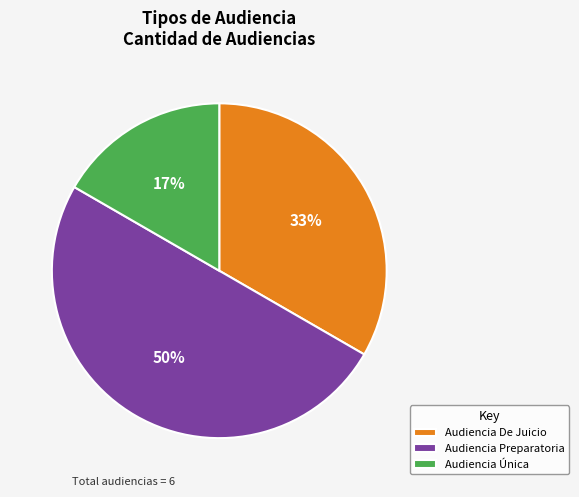

How many segments does this pie chart have?

3